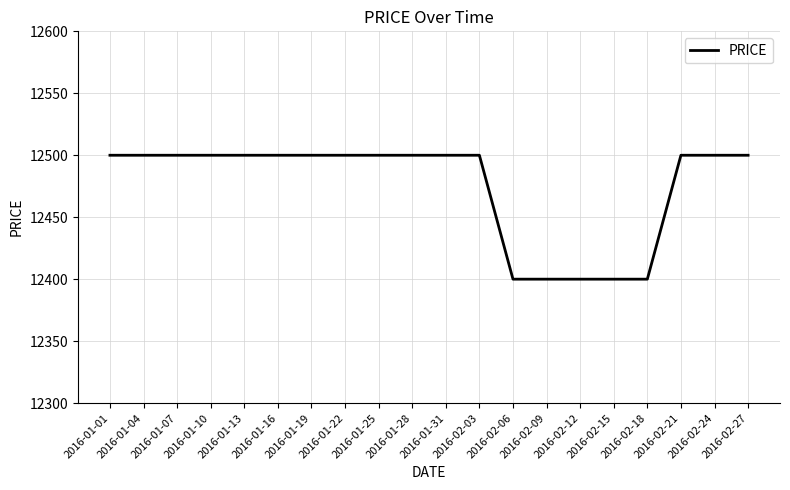

What is the smallest value displayed?

12400